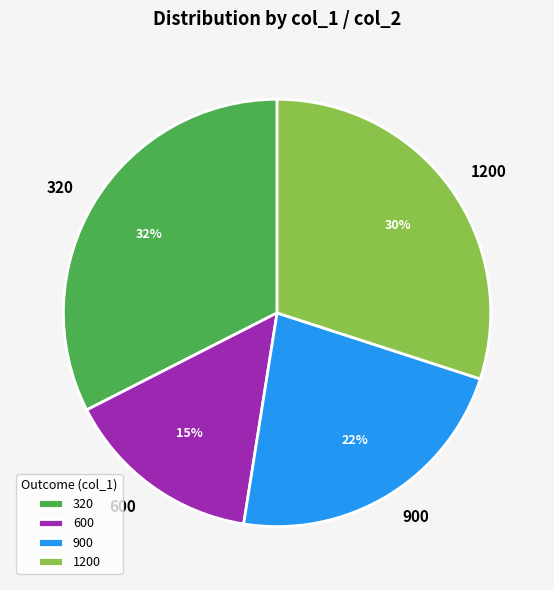

Approximately how many times larger is the value at 600 compared to 1200?

0.5